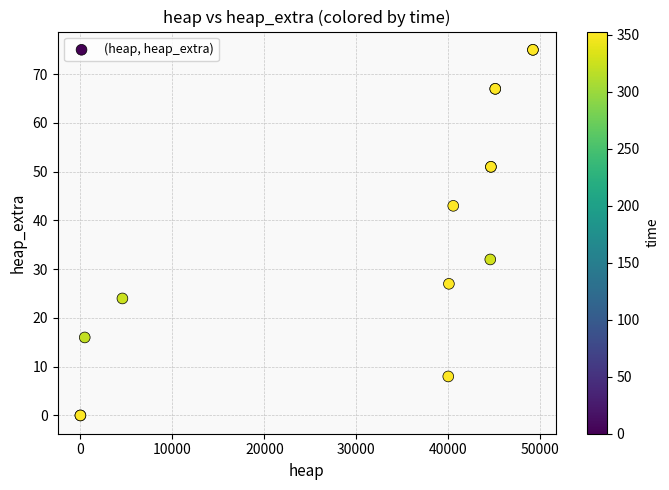

What Y value in the scatter plot is closest to 37?

32